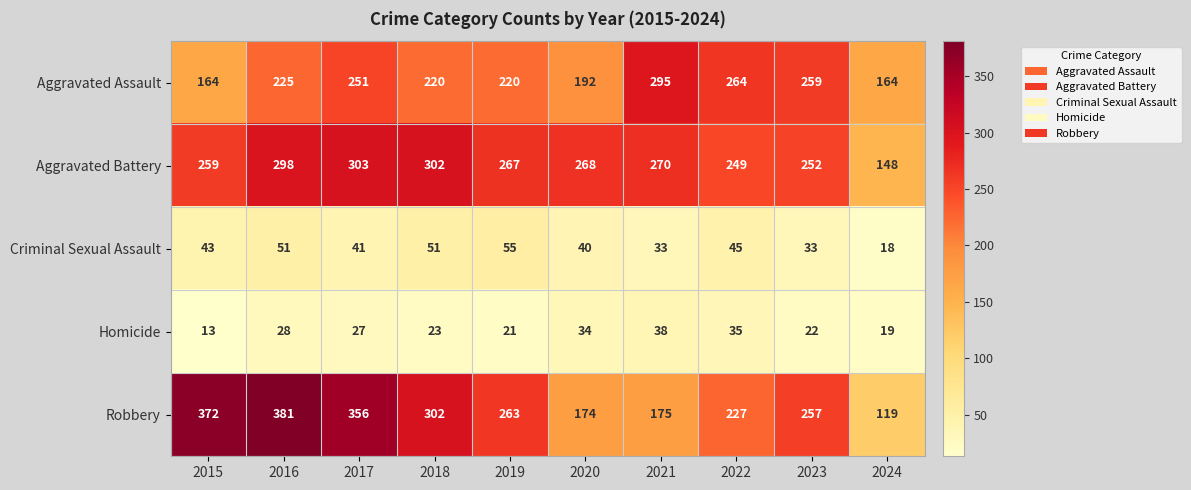

What is the difference between the maximum and minimum values in the Criminal Sexual Assault series?

37